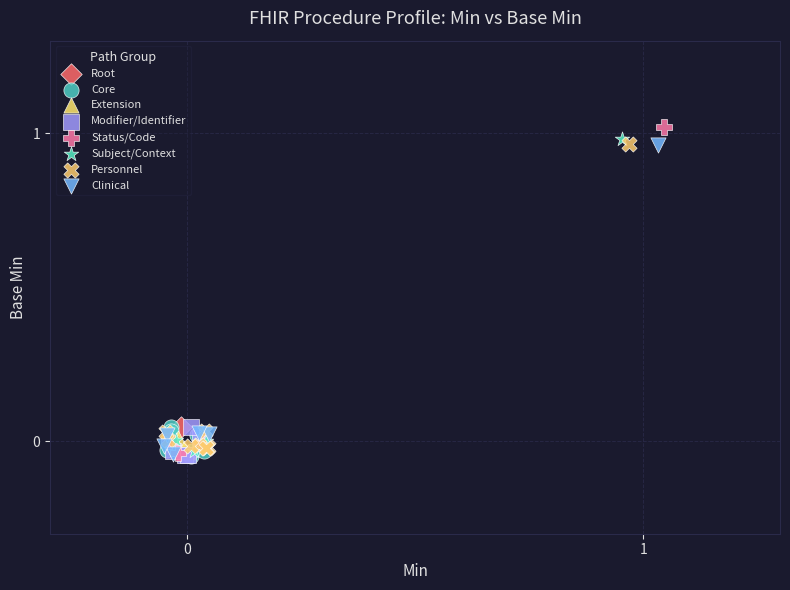

What are all the series names shown in the legend?

Root, Core, Extension, Modifier/Identifier, Status/Code, Subject/Context, Personnel, Clinical